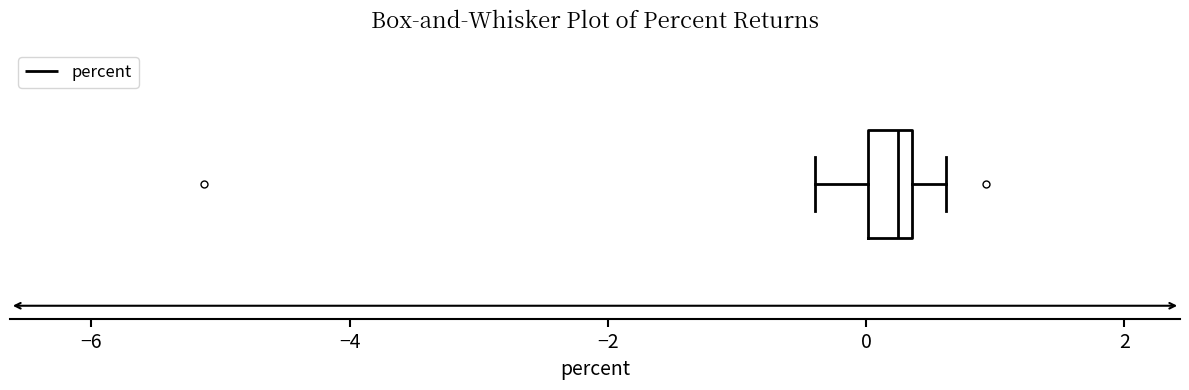

Read this box plot against the x-axis: the position of the median line, the range covered by the box, and the ends of both whiskers. The values are not printed on the chart, so give them approximately, as read against the axis.

median 0.2, box 0.0 to 0.4, whiskers -0.4 to 0.6